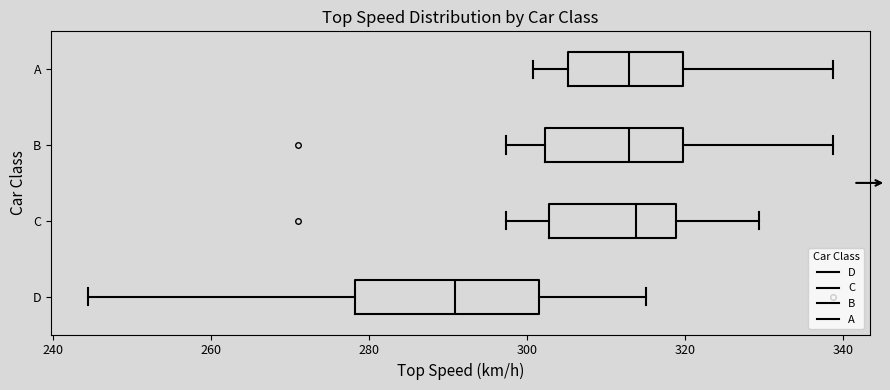

Which box's median line is the furthest to the left?

D